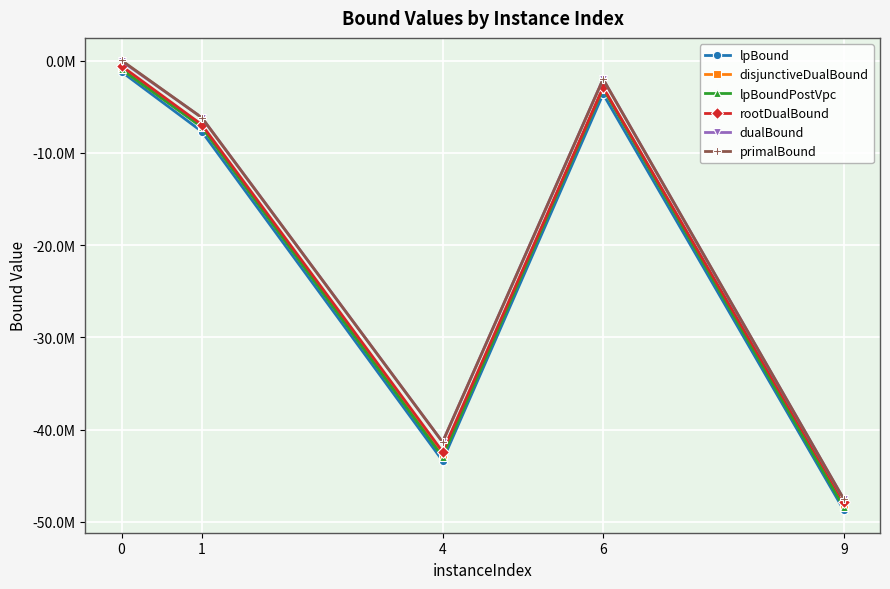

Which series has the largest range (max minus min)?

primalBound